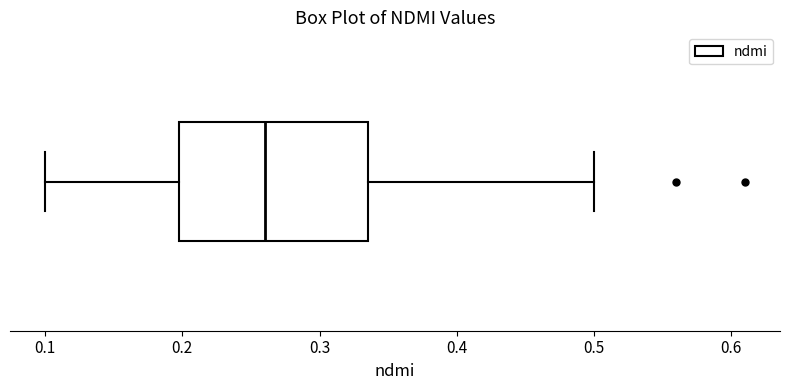

Where does the right whisker of the box end on the x-axis? The values are not printed on the chart, so give them approximately, as read against the axis.

0.50